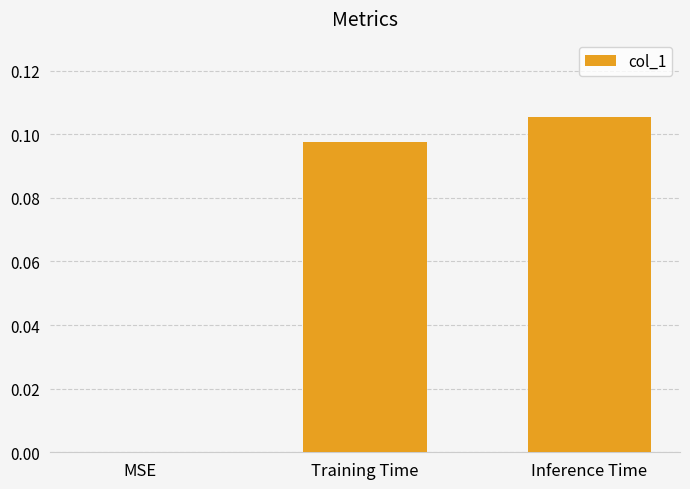

At which category does the chart reach its peak across all series?

Inference Time